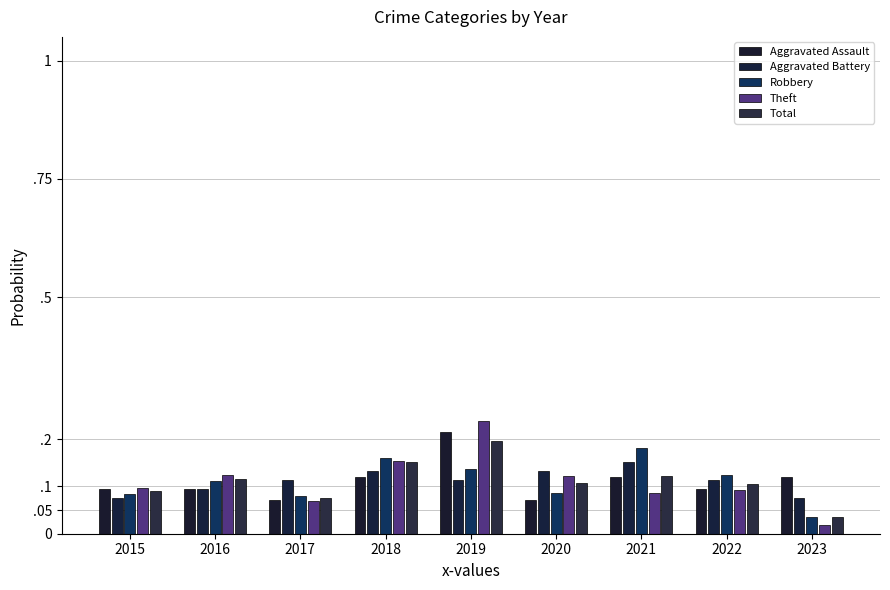

Which category has the highest value in the Robbery series?

2021